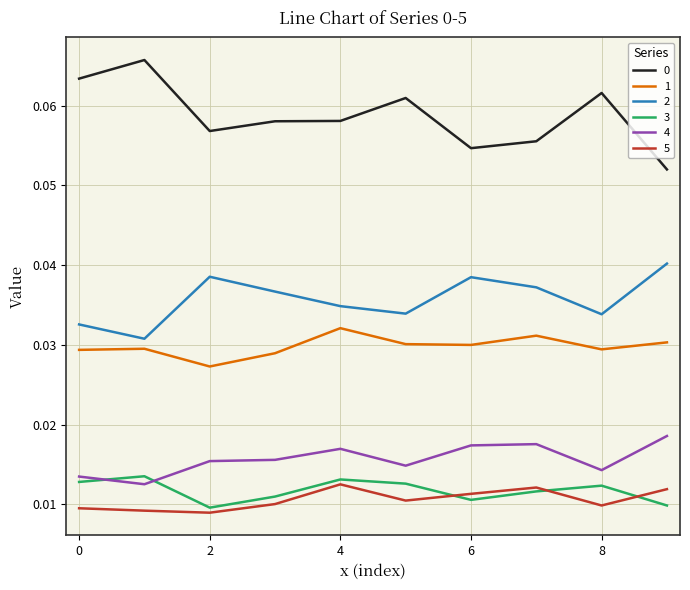

True or false: 5 and 4 intersect in this chart.

False